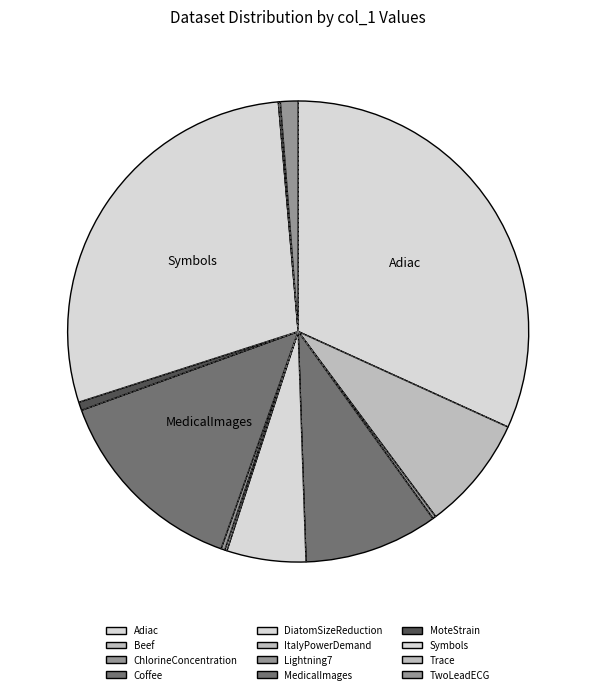

What is the change in value from ItalyPowerDemand to Lightning7?

+32.8